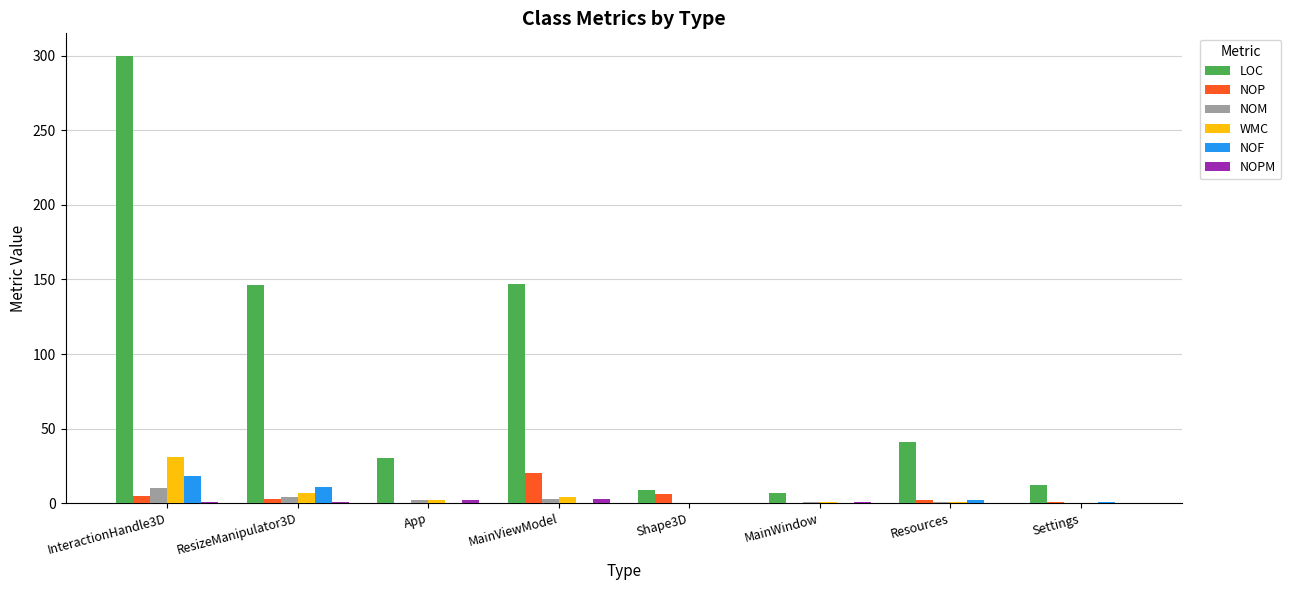

The LOC series shows 12 at Resources. True or false?

False